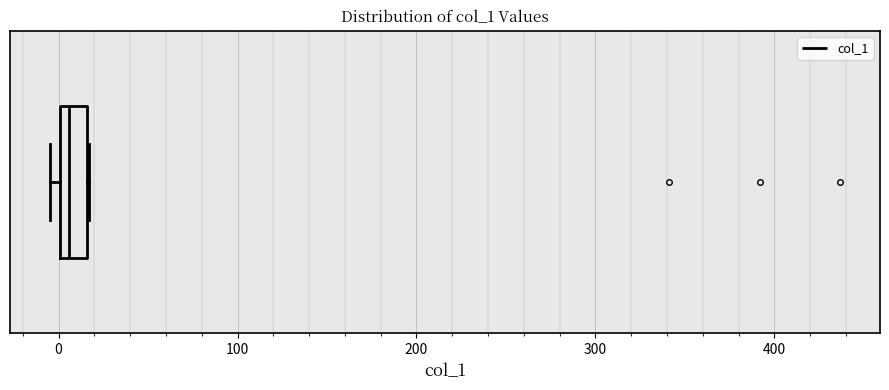

Where does the median line of the box sit on the x-axis? The values are not printed on the chart, so give them approximately, as read against the axis.

10